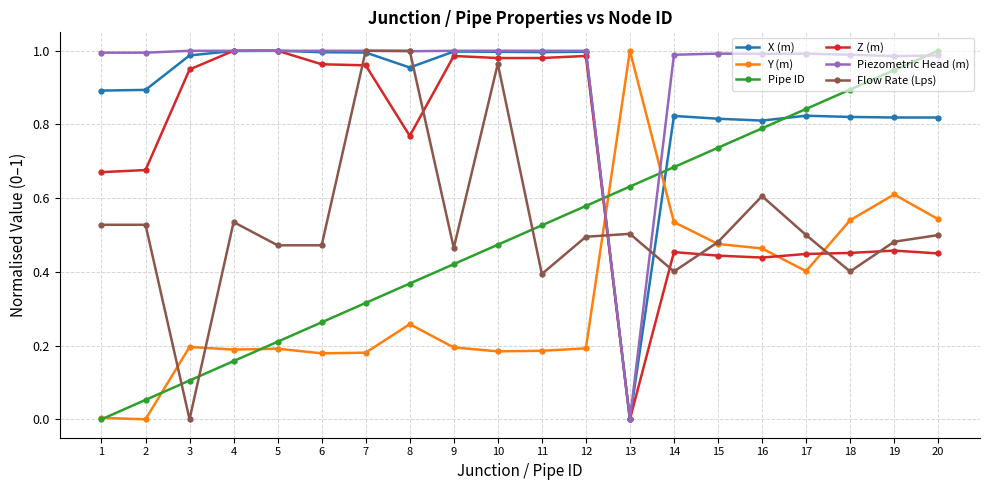

Does the chart display data point markers on the line(s)?

Yes